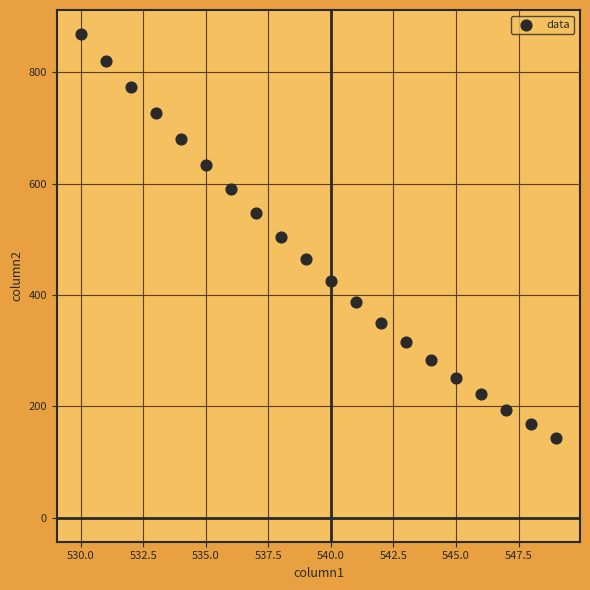

What is the range of X values (max minus min)?

19.0